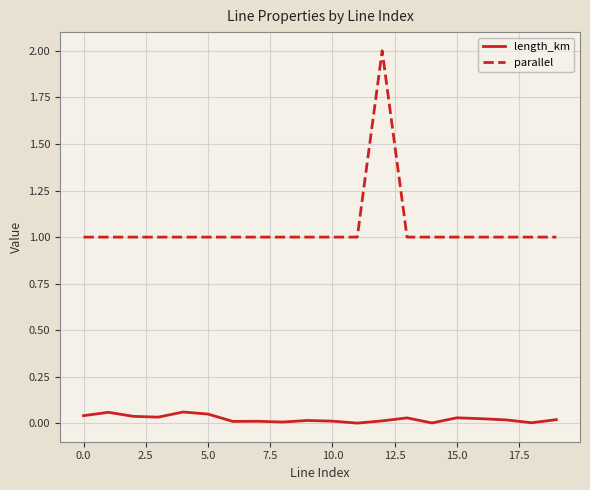

At how many categories does at least one series exceed 0?

20